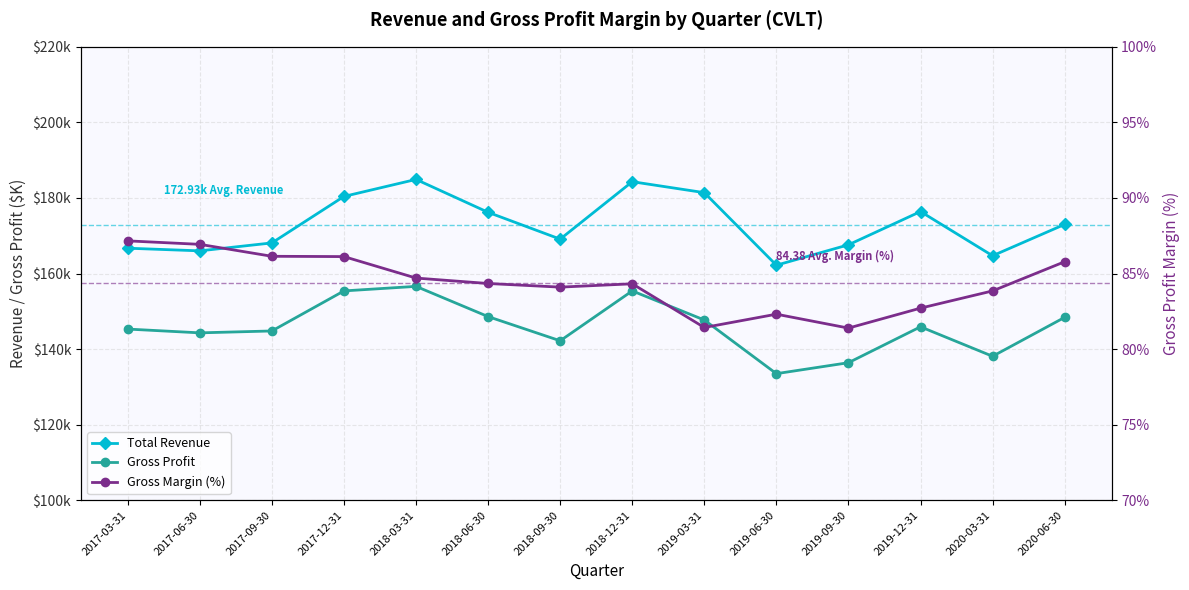

What position from the right is 2018-03-31?

10